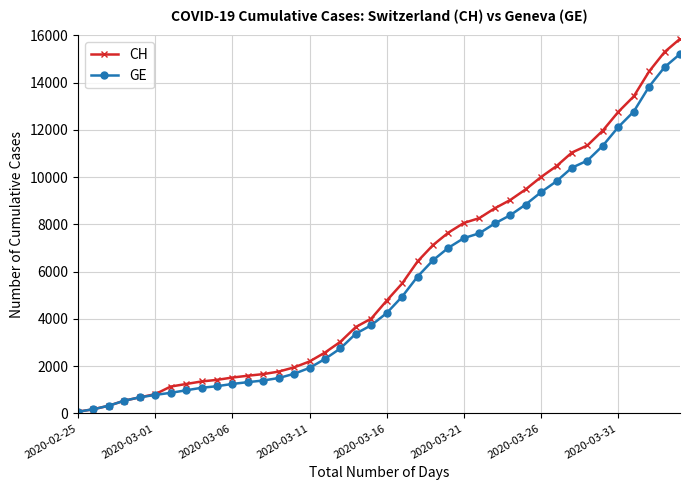

Which series has the widest spread of values?

CH